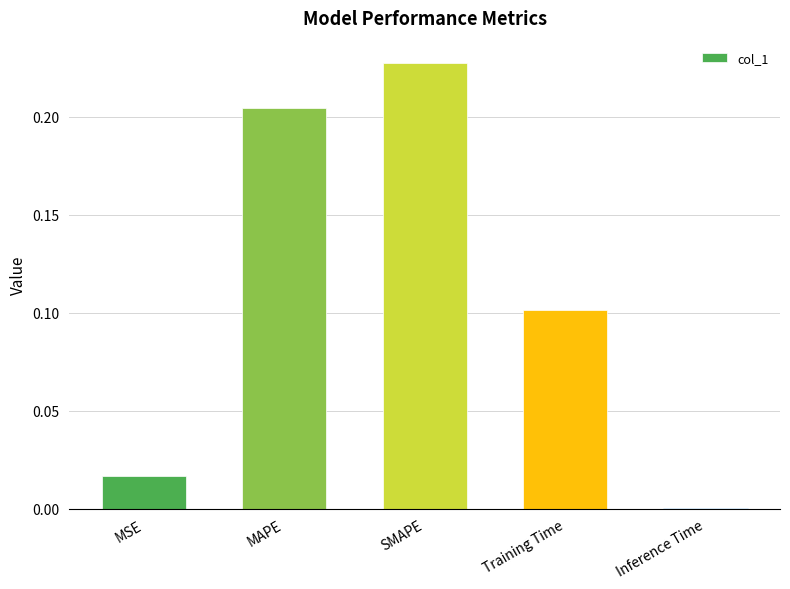

What is the sum of all values?

0.6